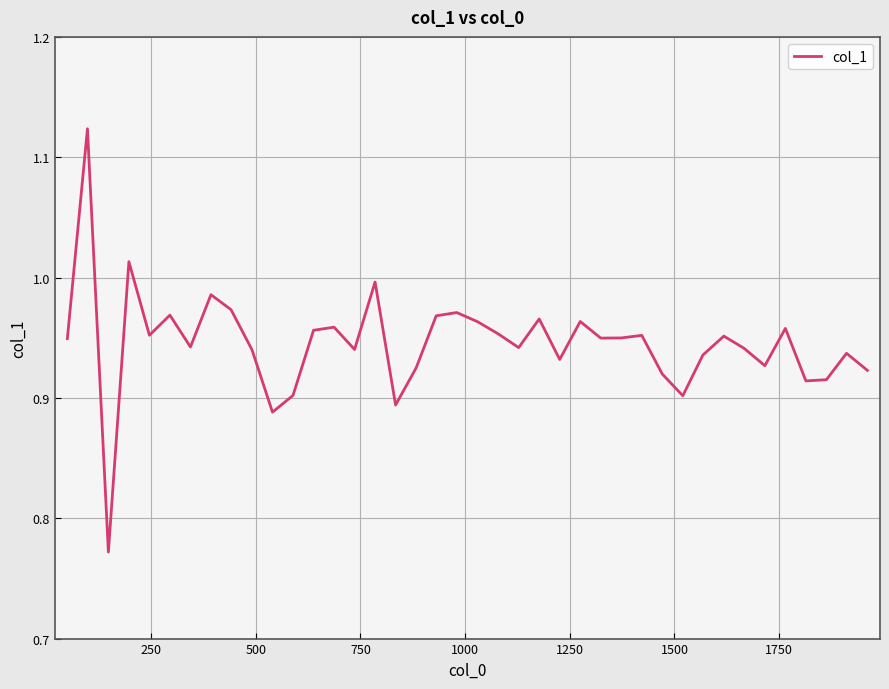

What is the difference between the maximum and minimum values?

0.4